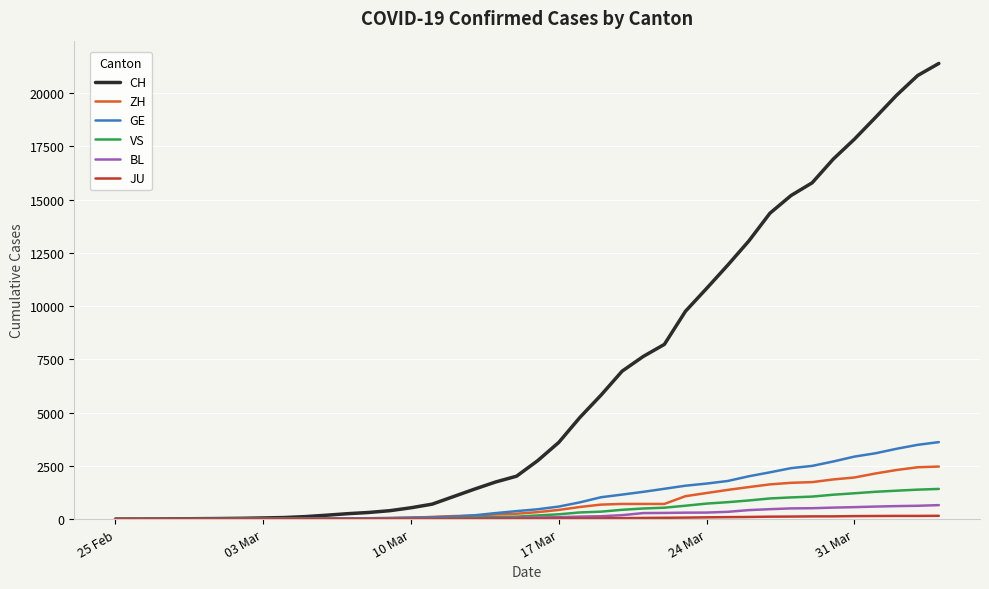

What is the highest value of the CH series?

21398